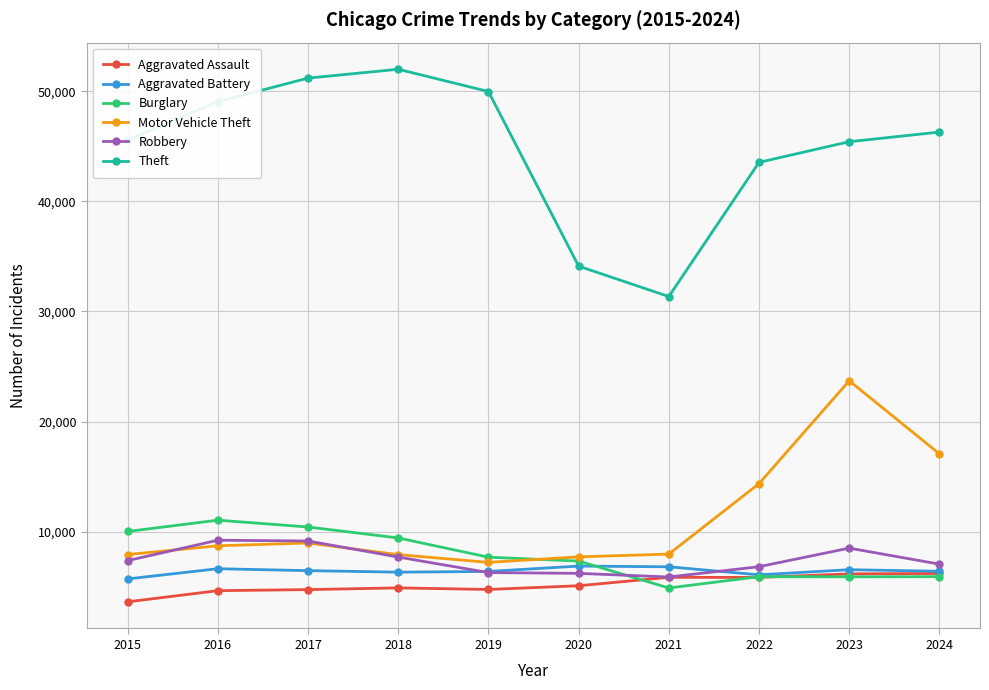

Which series has the largest total across all categories?

Theft